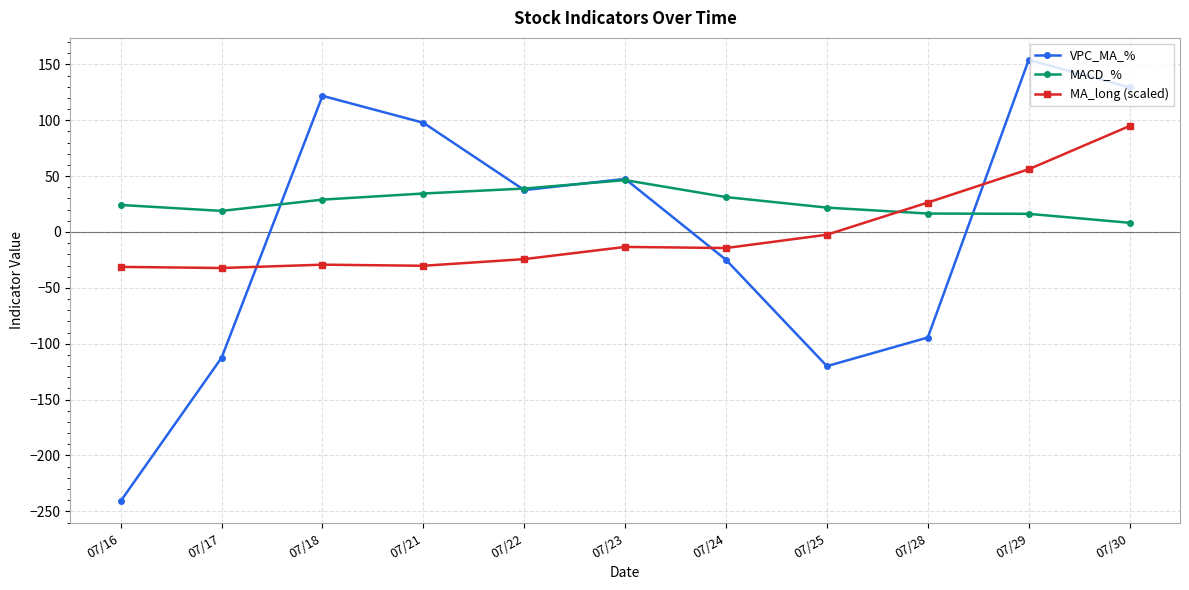

What are all the series names shown in the legend?

VPC_MA_%, MACD_%, MA_long (scaled)